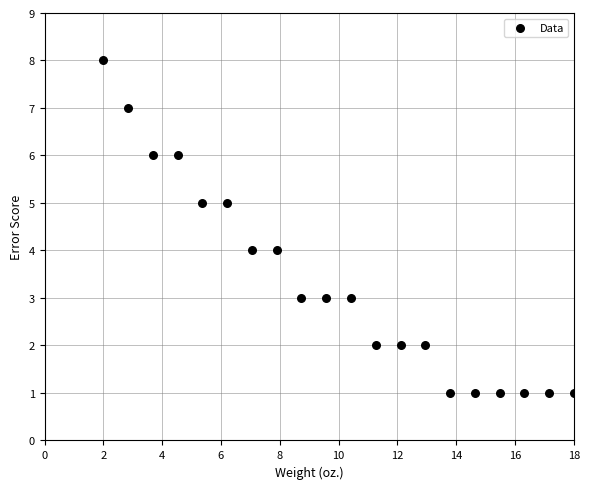

What is the range of Y values (max minus min)?

7